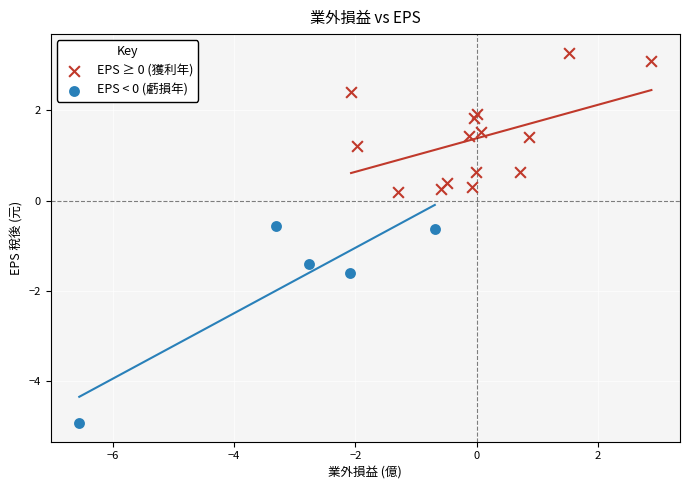

What are all the series names shown in the legend?

EPS ≥ 0 (獲利年), EPS < 0 (虧損年)